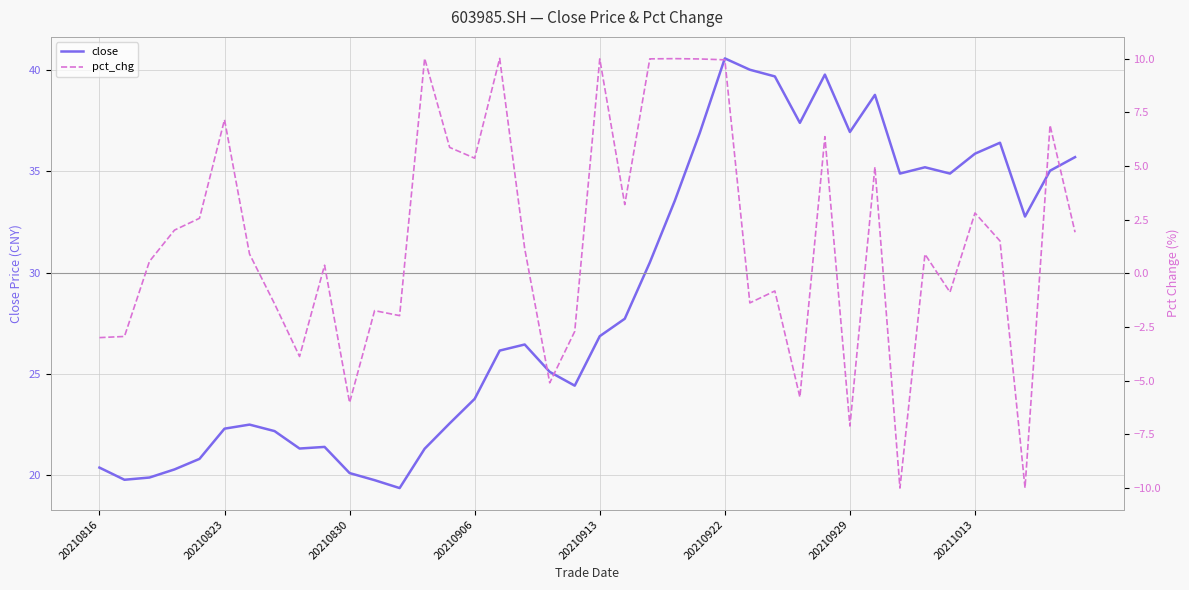

Rank the series by their maximum value, from lowest to highest.

pct_chg, close